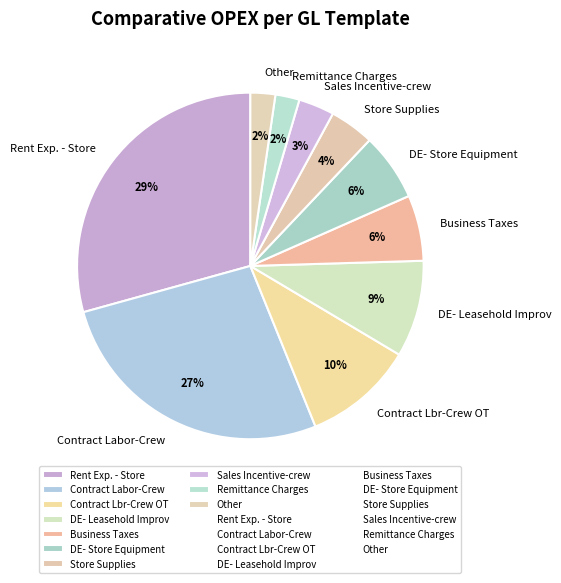

What percentage is the DE- Leasehold Improv slice, to the nearest percent?

9%